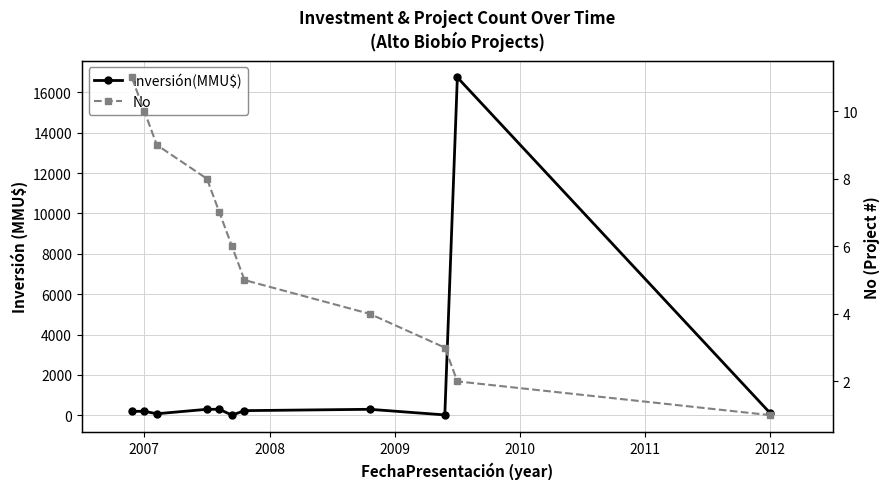

How many categories are shown in the chart?

11